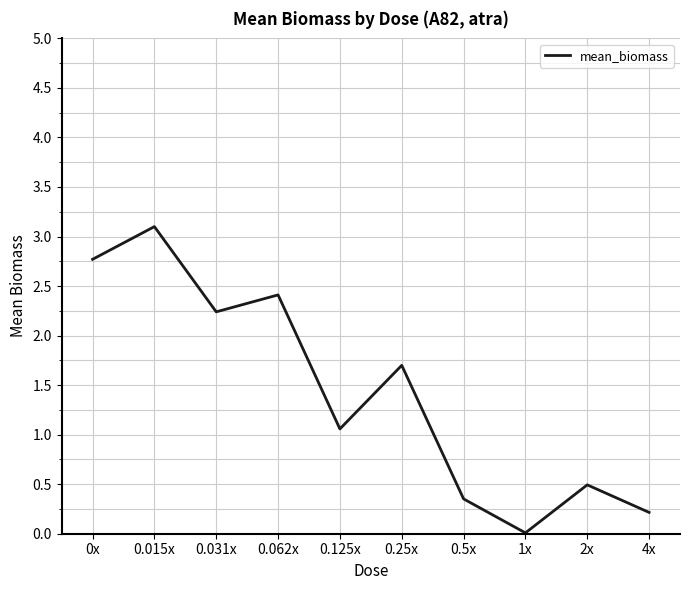

What position from the right is 0.015x?

9